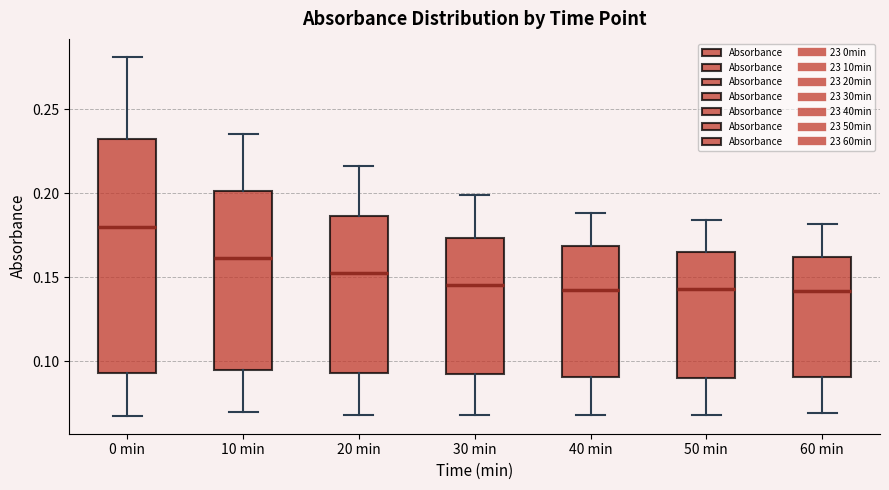

Comparing the boxes themselves (not the whiskers), which one is the tallest?

0 min